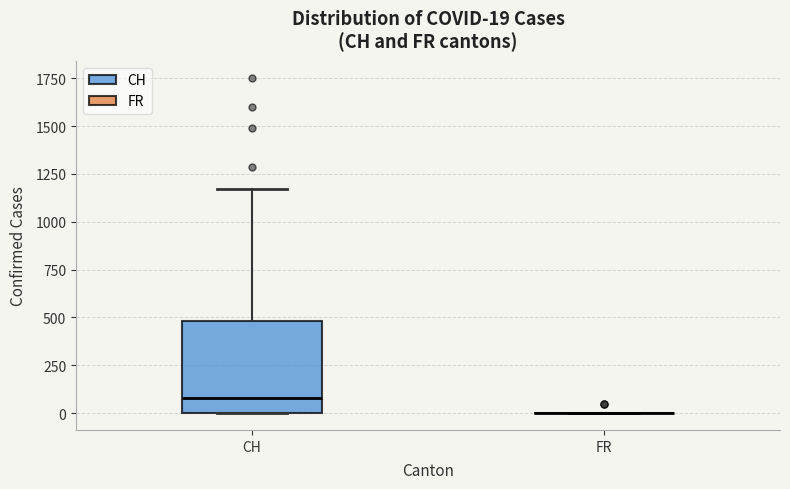

Comparing the boxes themselves (not the whiskers), which one is the tallest?

CH